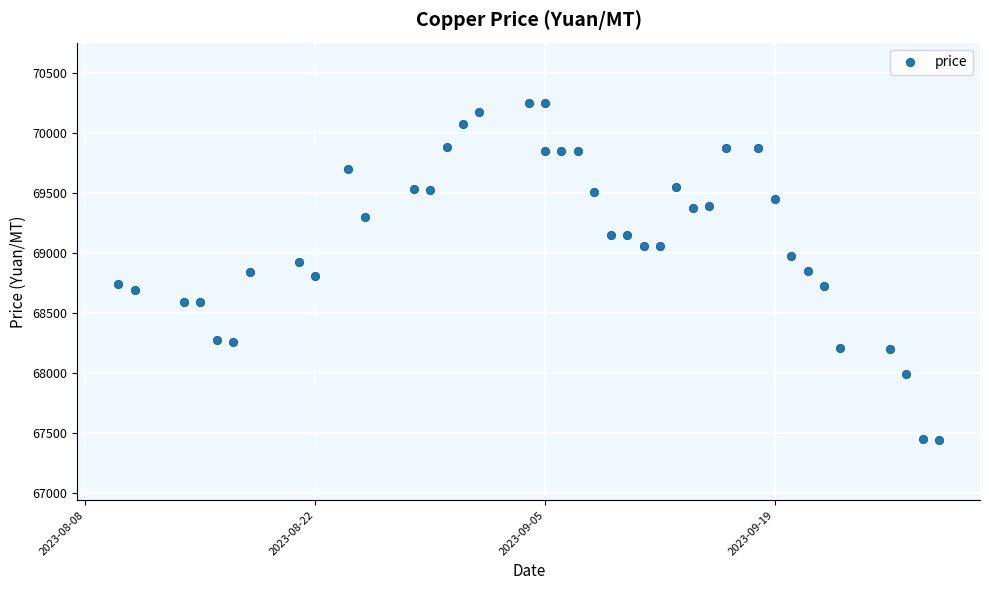

What is the range of X values (max minus min)?

50